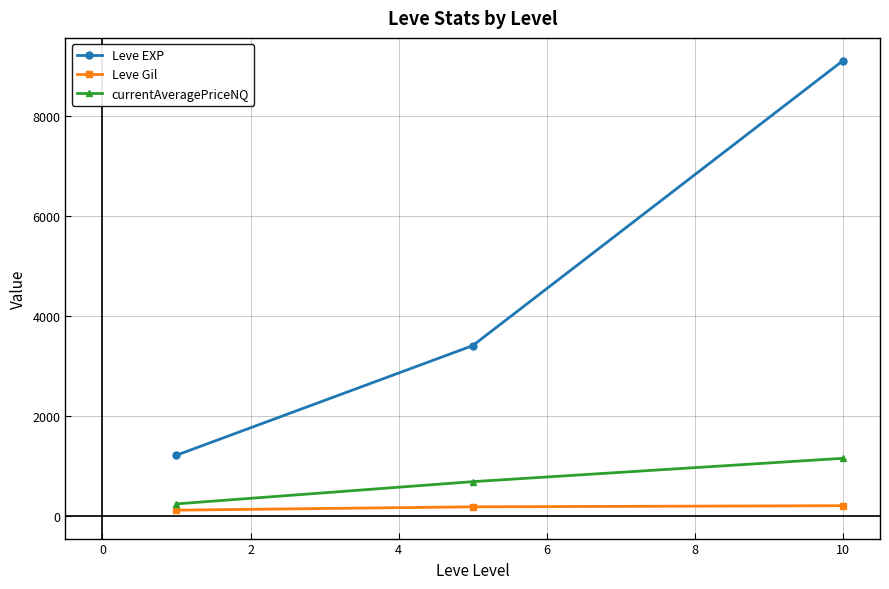

What is the value of the Leve EXP point at the 3rd from the left?

9106.7